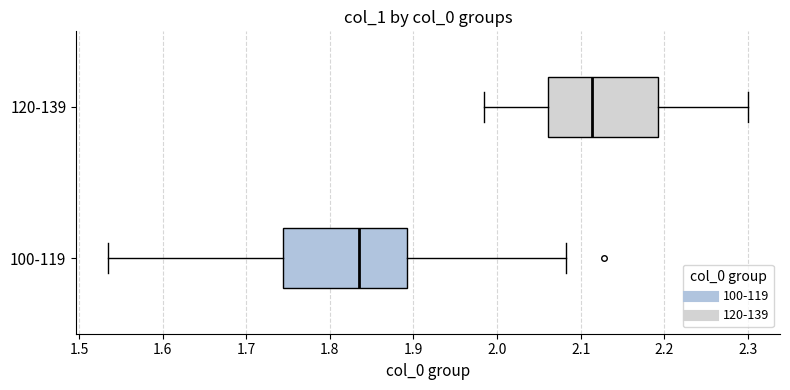

Where is the right edge of the box for 100-119 on the x-axis? The values are not printed on the chart, so give them approximately, as read against the axis.

1.89